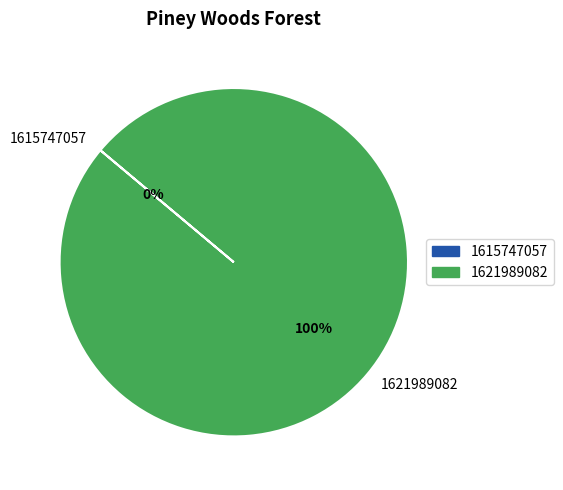

Which slice is the smallest?

1615747057